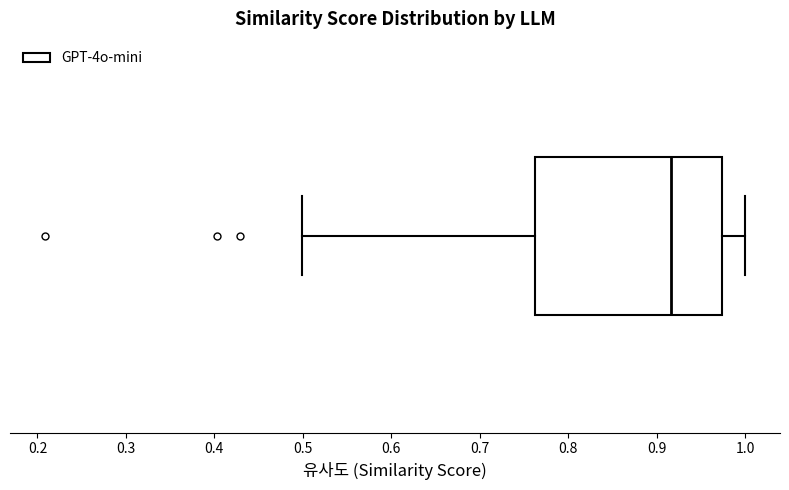

Where is the left edge of the box on the x-axis? The values are not printed on the chart, so give them approximately, as read against the axis.

0.76